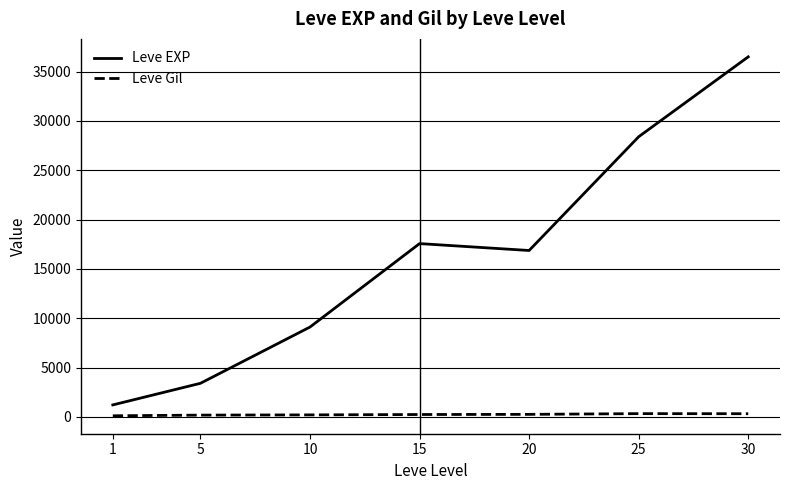

True or false: Leve Gil has a value of 202.8 at 10.

True